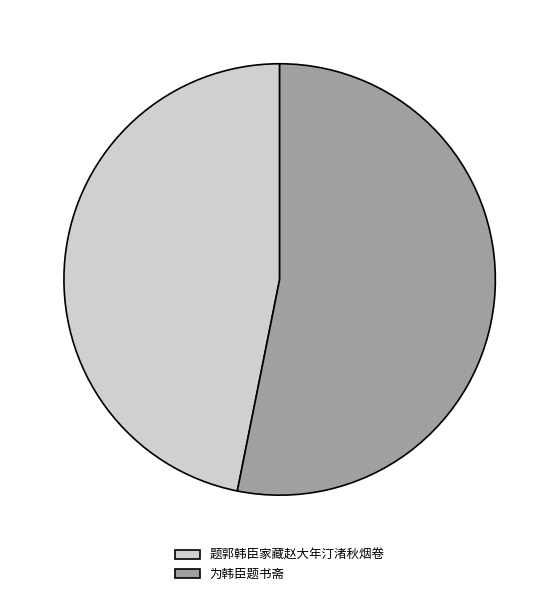

Combined, do 为韩臣题书斋 and 题郭韩臣家藏赵大年汀渚秋烟卷 account for over 50%?

Yes